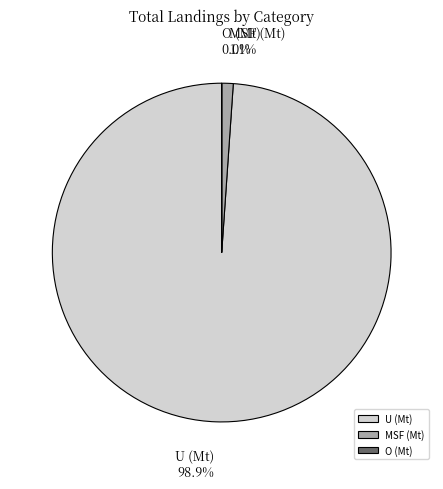

Combined, do MSF (Mt) and U (Mt) account for over 50%?

Yes